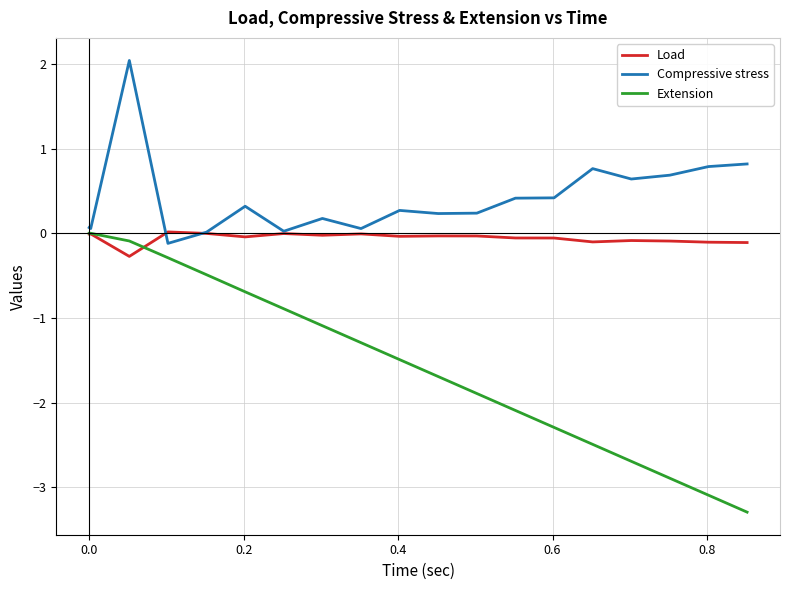

Rank the series by their average value, from highest to lowest.

Compressive stress, Load, Extension